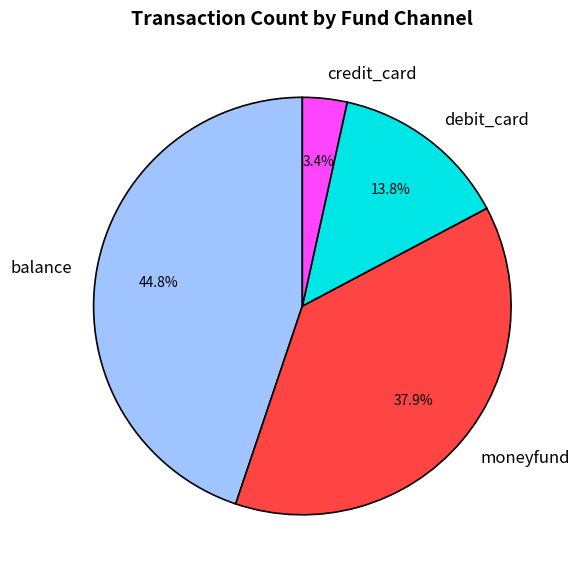

Which category has the smallest portion of the pie?

credit_card